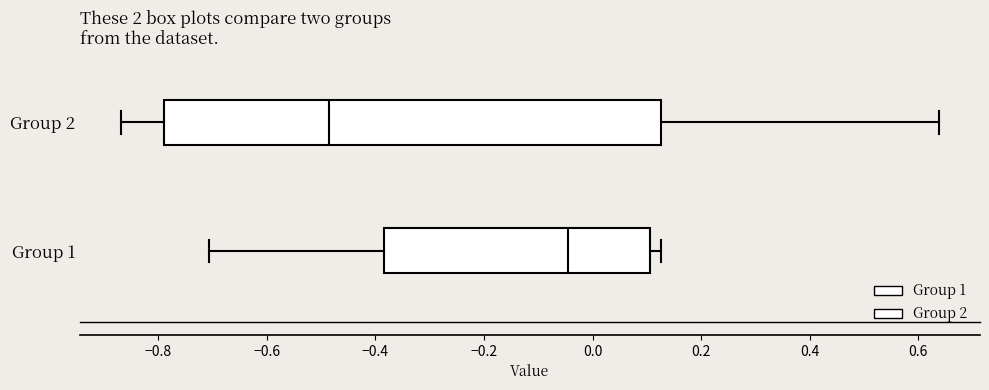

Which box has the furthest to the left median line?

Group 2